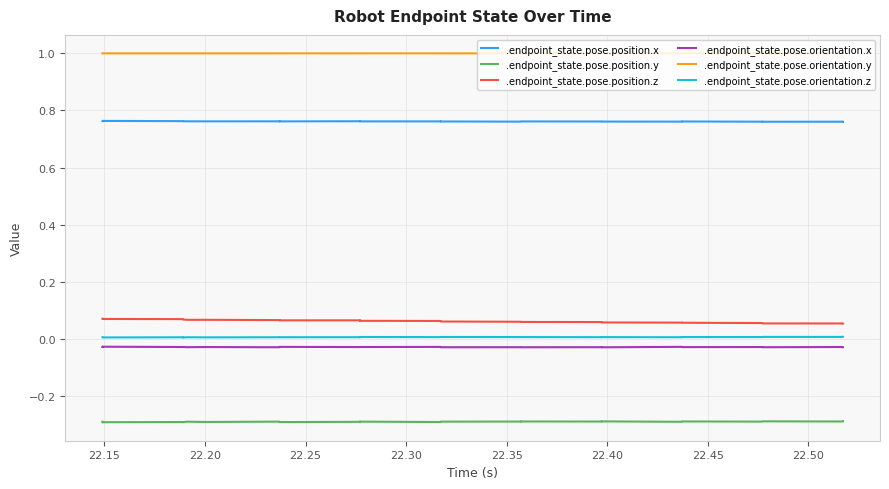

What is the greatest value displayed?

1.0